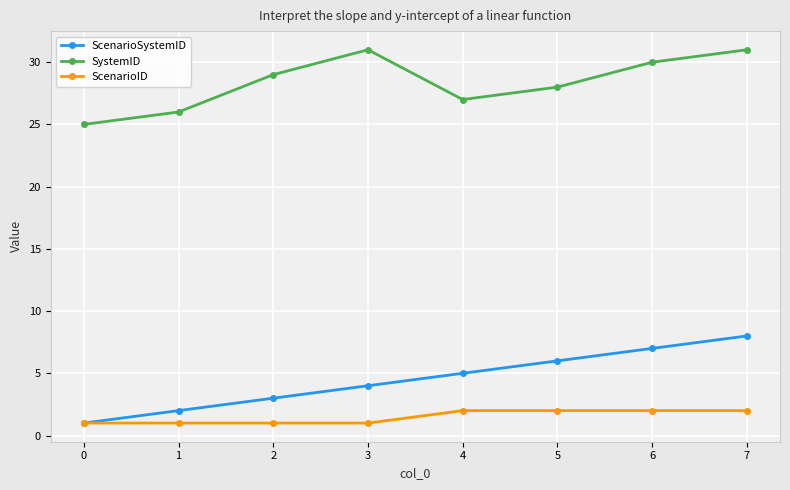

How many series are shown in this chart?

3